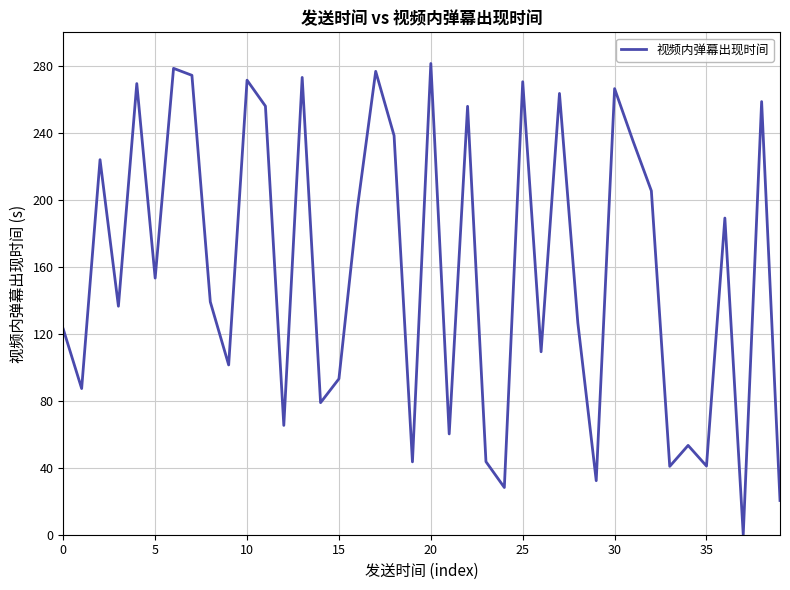

What is the difference between the maximum and minimum values?

281.4